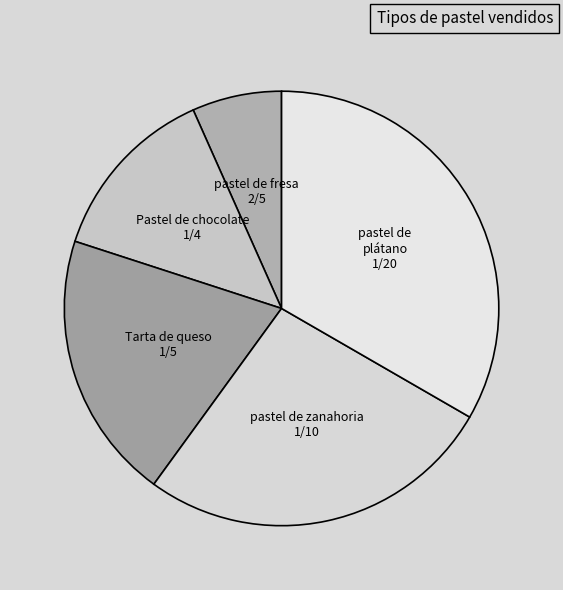

Do pastel de plátano and Pastel de chocolate together represent more than half of the pie?

No